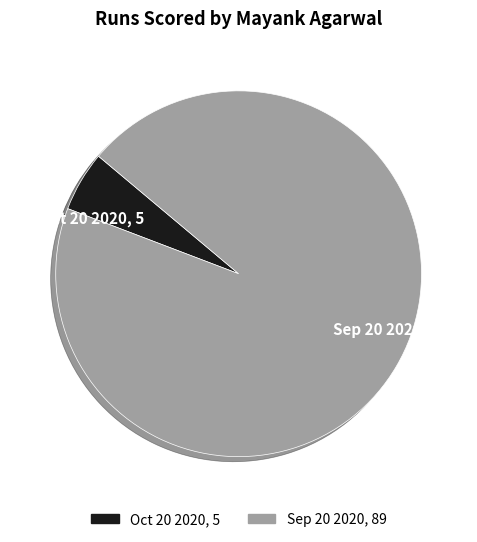

Between Sep 20 2020, 89 and Oct 20 2020, 5, which is larger?

Sep 20 2020, 89